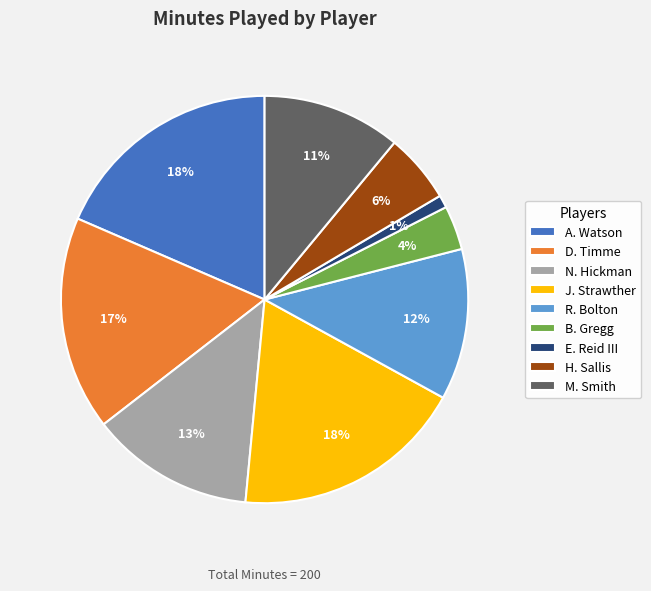

Combined, do R. Bolton and J. Strawther account for over 50%?

No